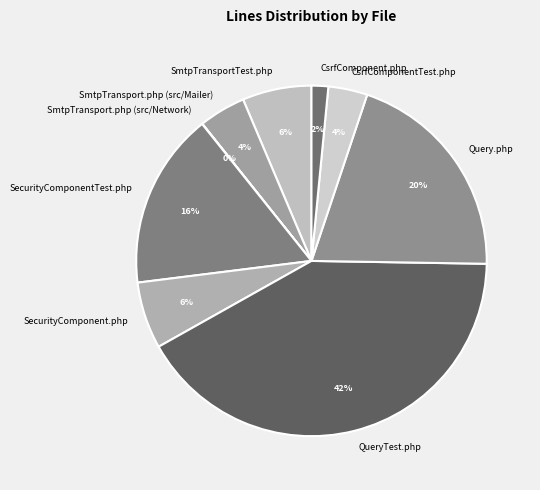

What is the largest slice in the pie chart?

QueryTest.php